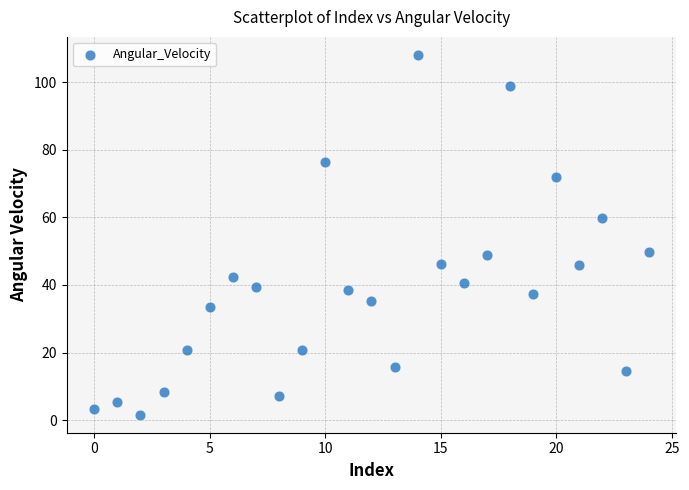

What is the range of Y values (max minus min)?

106.4